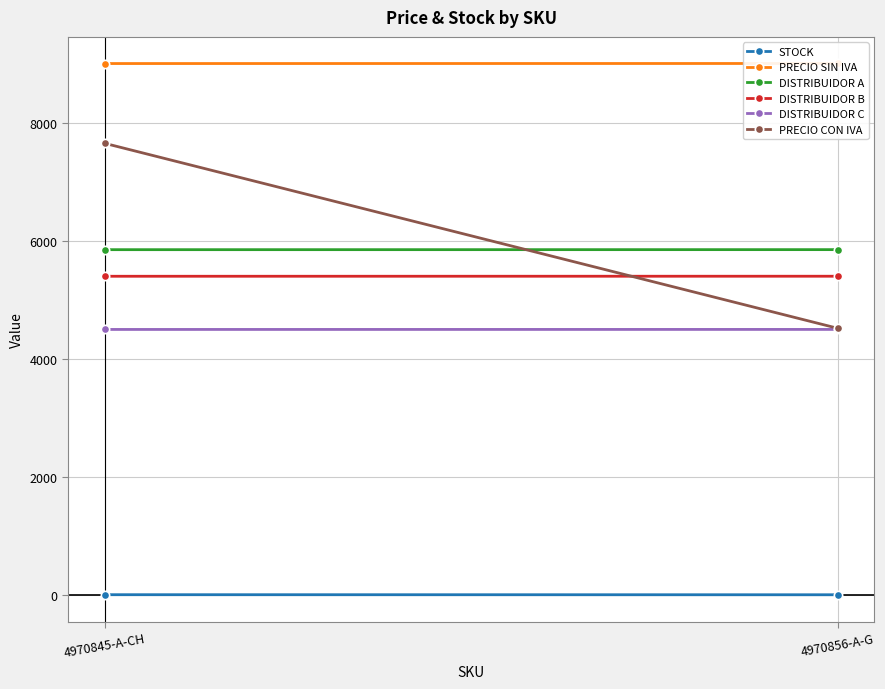

Is the value of STOCK at 4970845-A-CH greater than the value of PRECIO SIN IVA at 4970856-A-G?

No